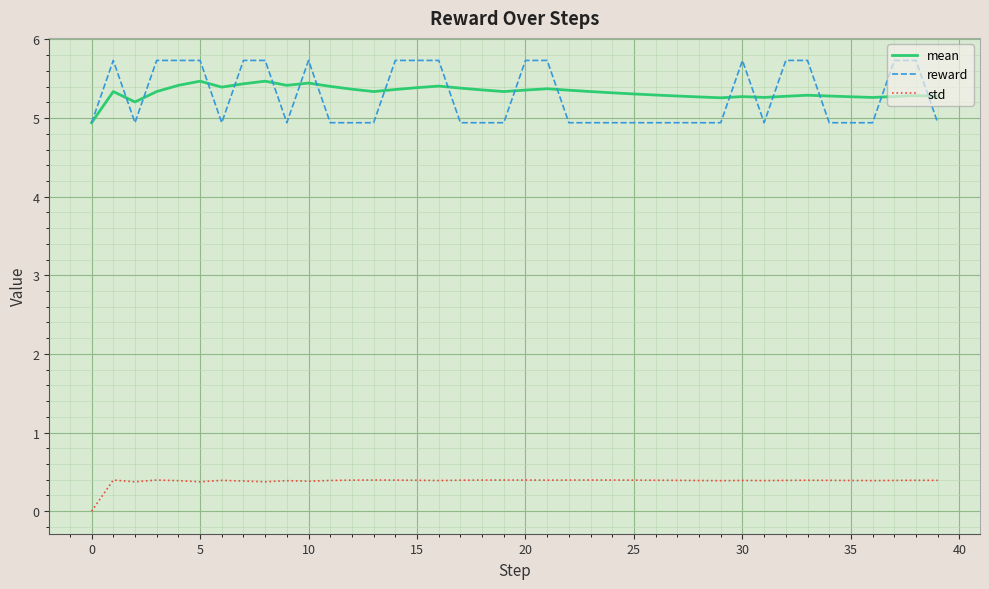

What is the highest value of the reward series?

5.7